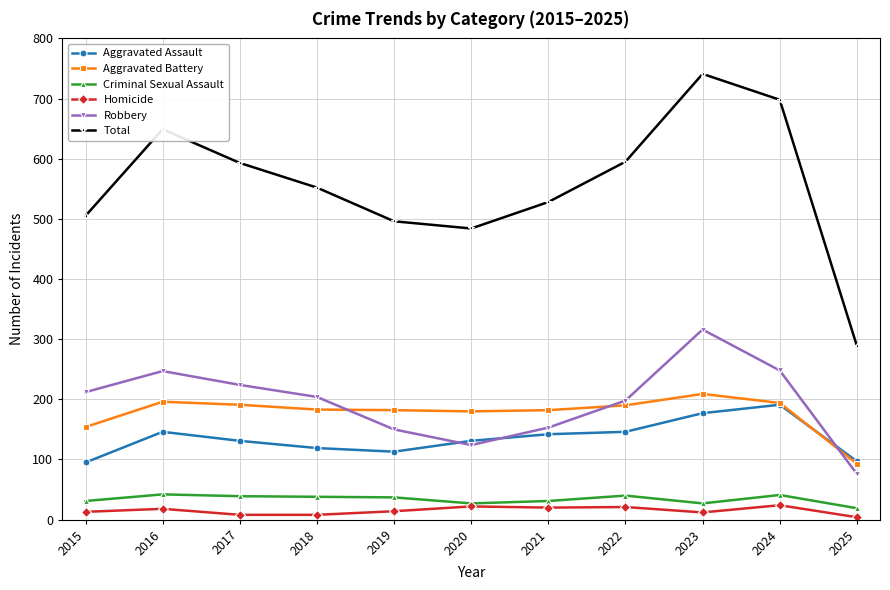

What is the minimum value for Robbery?

76